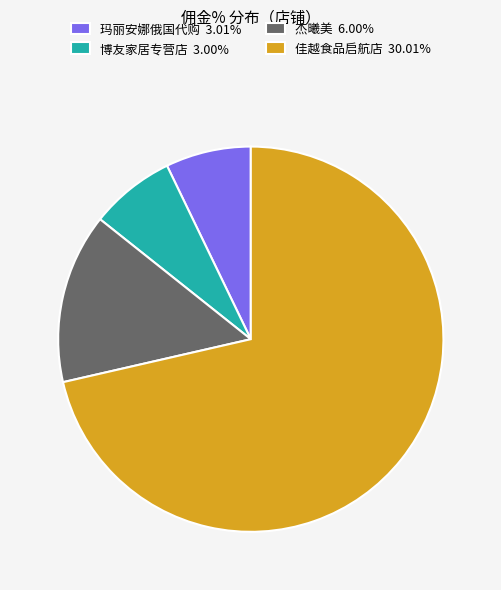

Do 博友家居专营店 3.00% and 佳越食品启航店 30.01% together represent more than half of the pie?

Yes